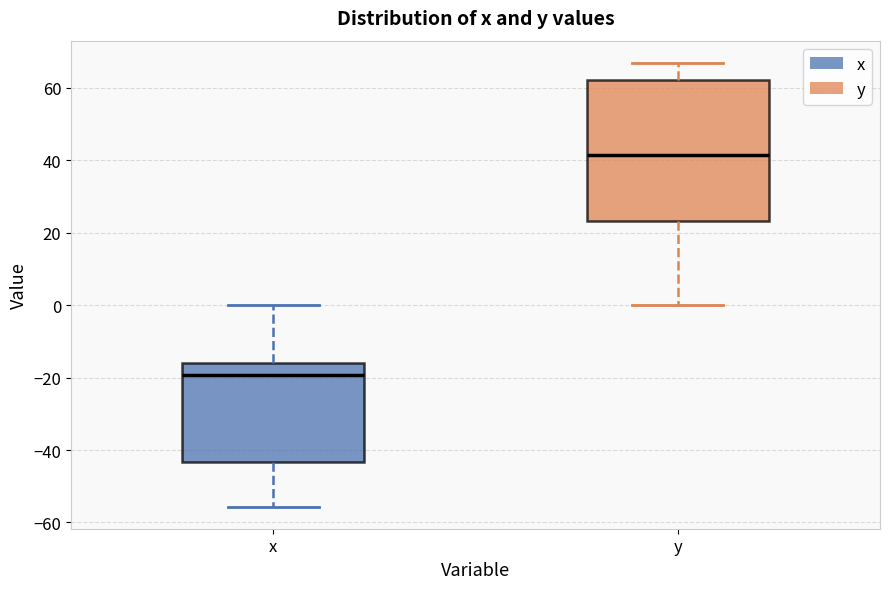

Reading left to right, transcribe this box plot: for each box, give where its median line is, the range the box spans, and where its two whiskers end, as read against the y-axis. The values are not printed on the chart, so give them approximately, as read against the axis.

x: median -20, box -44 to -16, whiskers -56 to 0
y: median 42, box 24 to 62, whiskers 0 to 66